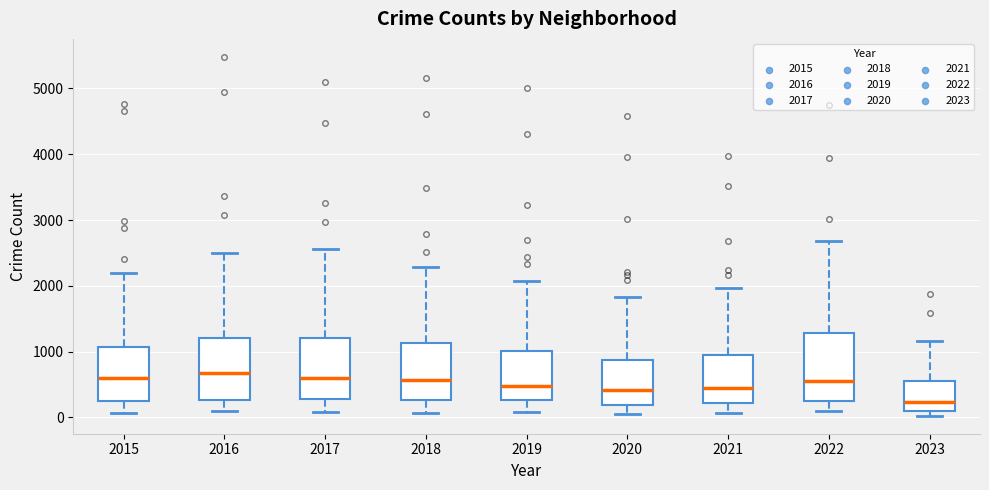

Where is the lower edge of the box at x = 2022 on the y-axis? The values are not printed on the chart, so give them approximately, as read against the axis.

300